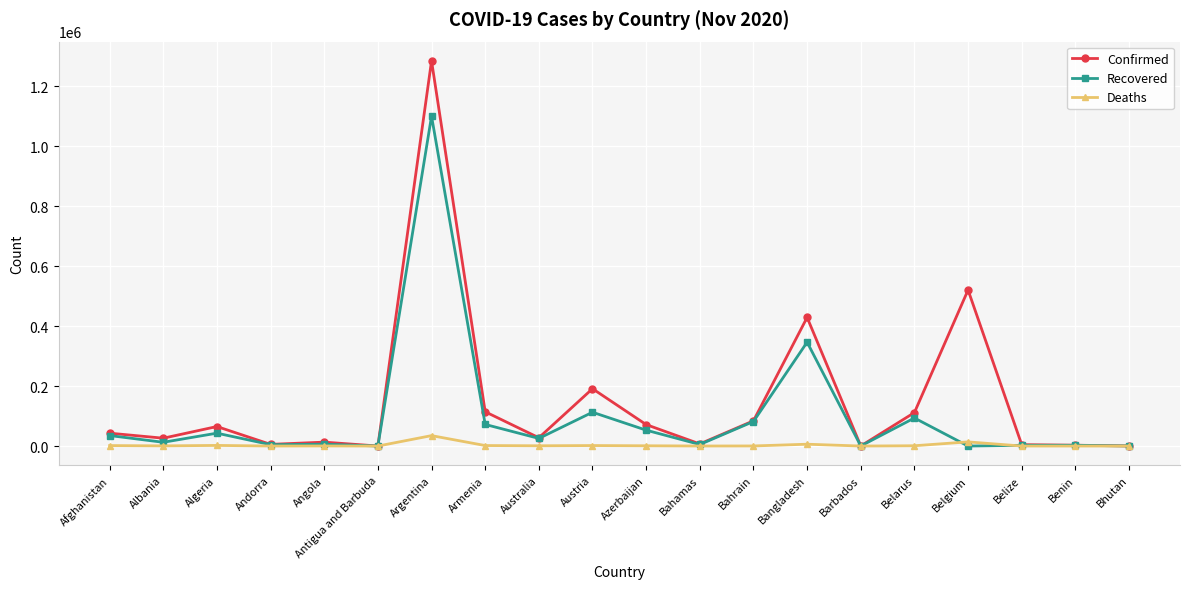

Between Antigua and Barbuda and Armenia, which series saw the biggest shift?

Confirmed